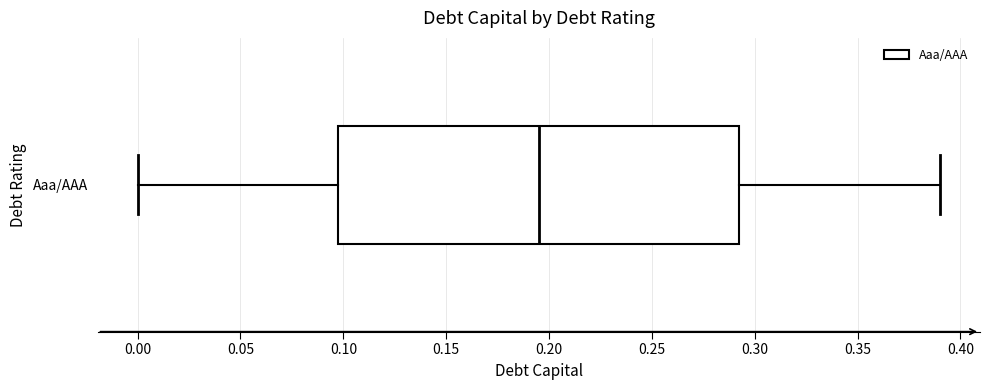

Read this box plot against the x-axis: the position of the median line, the range covered by the box, and the ends of both whiskers. The values are not printed on the chart, so give them approximately, as read against the axis.

median 0.195, box 0.100 to 0.295, whiskers 0.000 to 0.390